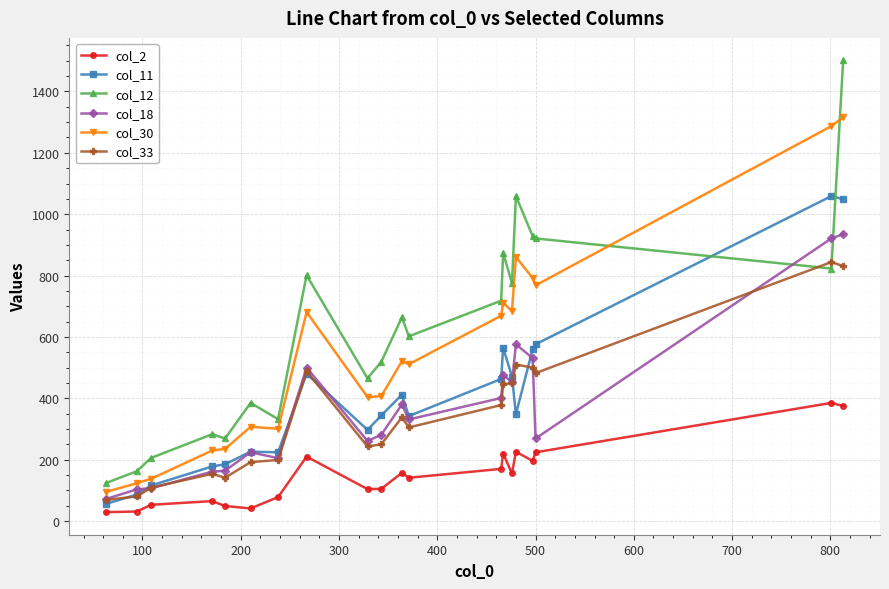

How many distinct data groups are displayed?

6